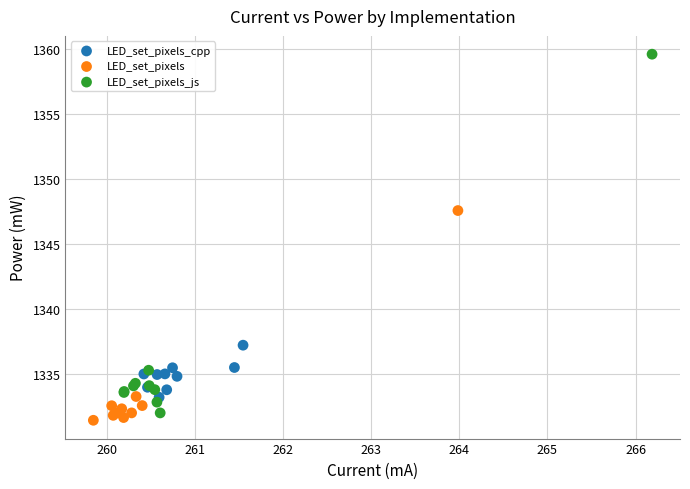

Which series reaches the minimum Y coordinate?

LED_set_pixels